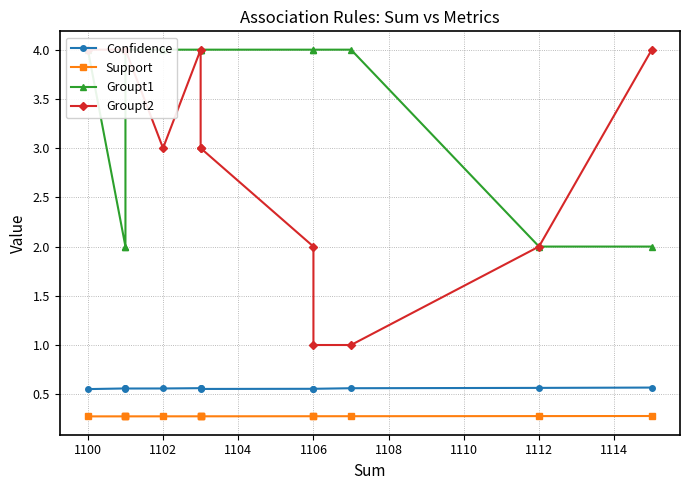

Which has a higher value, 1114 or 1102?

1102